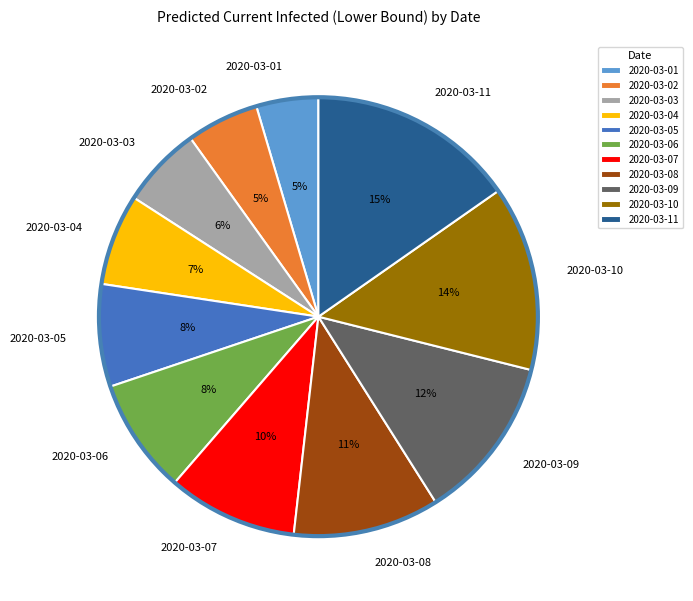

Is the sum of 2020-03-07 and 2020-03-08 greater than half?

No